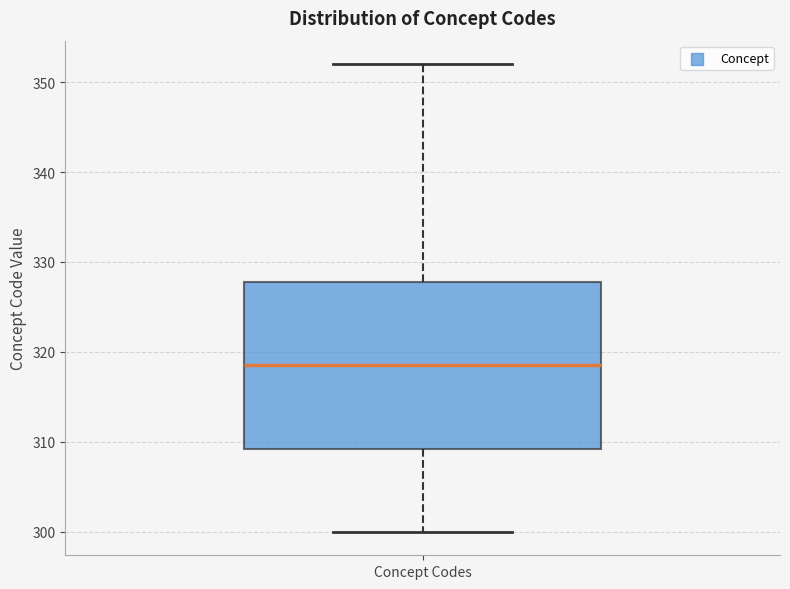

Read this box plot against the y-axis: the position of the median line, the range covered by the box, and the ends of both whiskers. The values are not printed on the chart, so give them approximately, as read against the axis.

median 319, box 309 to 328, whiskers 300 to 352